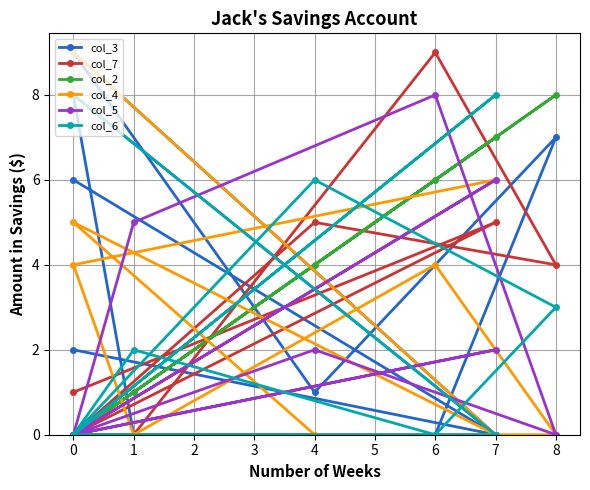

At how many categories does at least one series exceed 1?

10